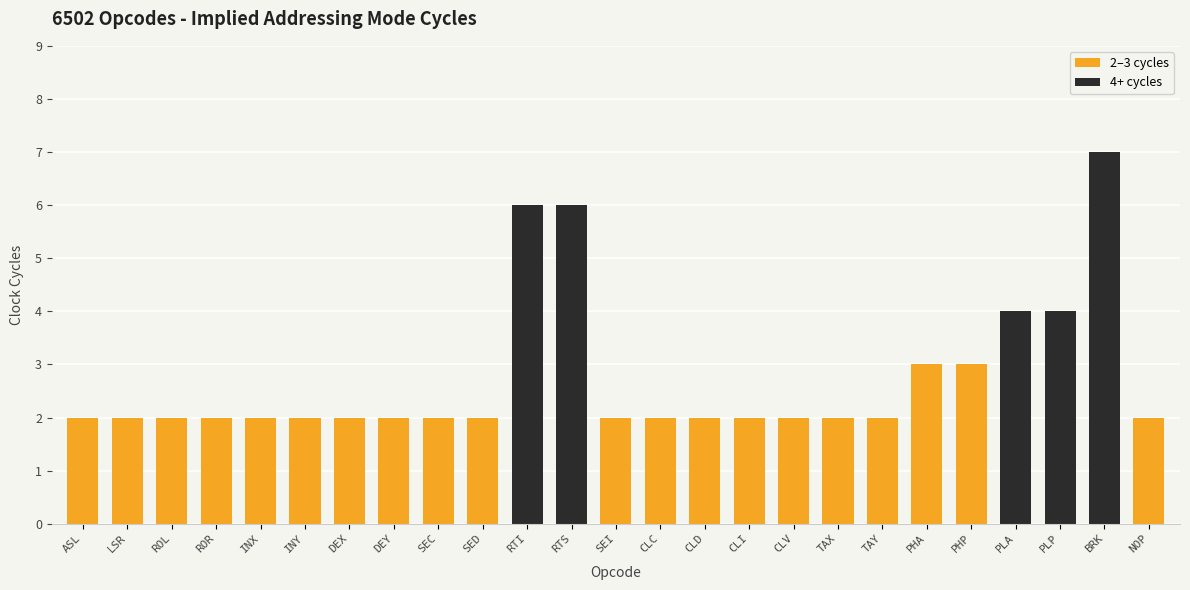

Read the value at LSR.

2